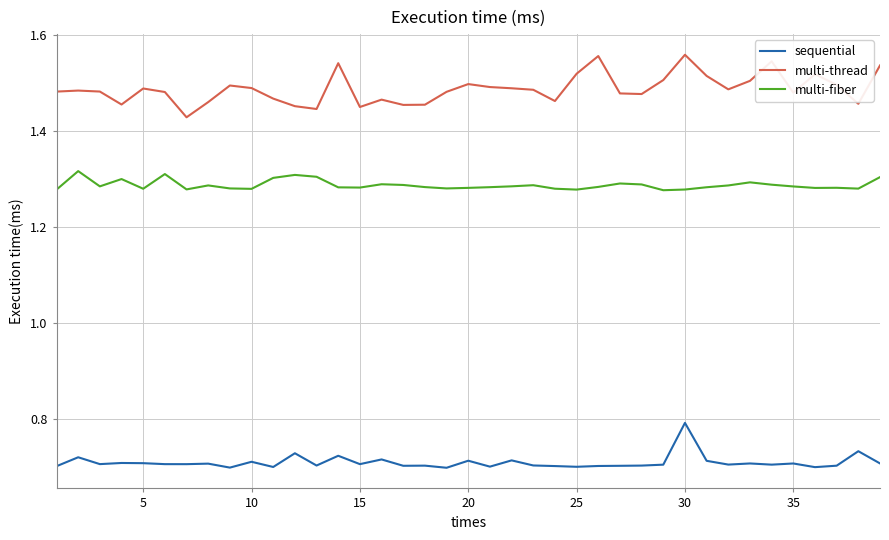

True or false: sequential and multi-fiber cross at least once.

False